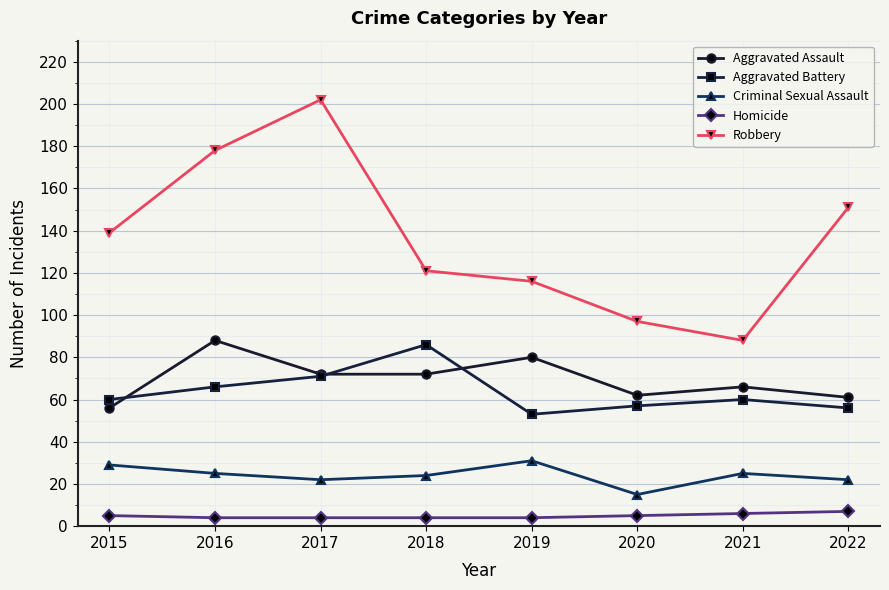

Which series changed the most between 2017 and 2019?

Robbery